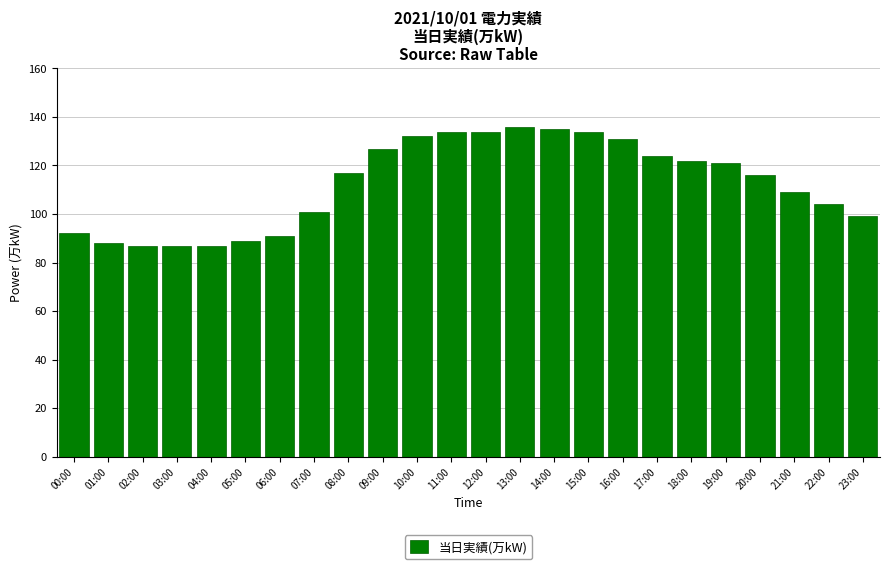

What is the value of the 22nd bar from the left?

109